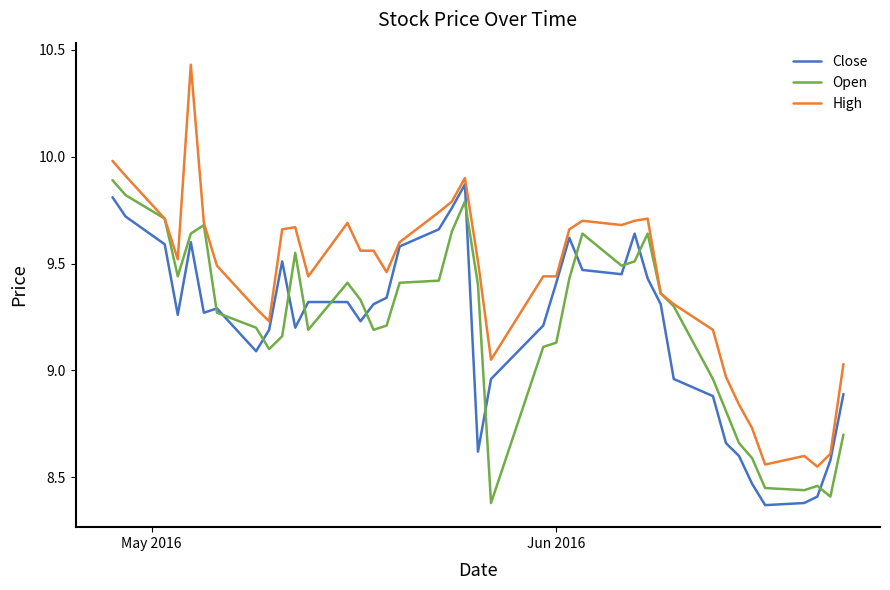

Which series has the largest total across all categories?

High